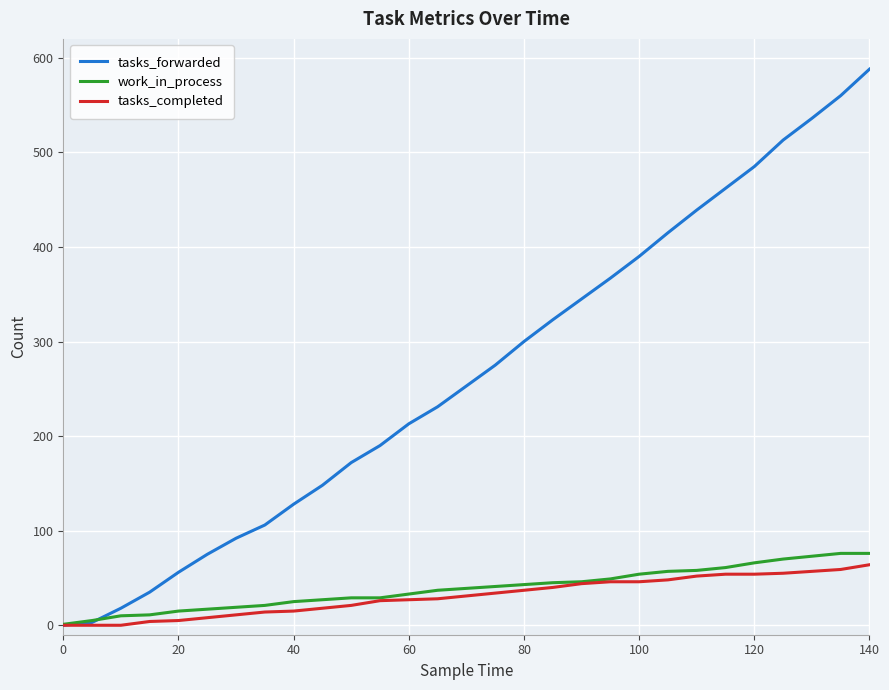

Which series has the largest range (max minus min)?

tasks_forwarded